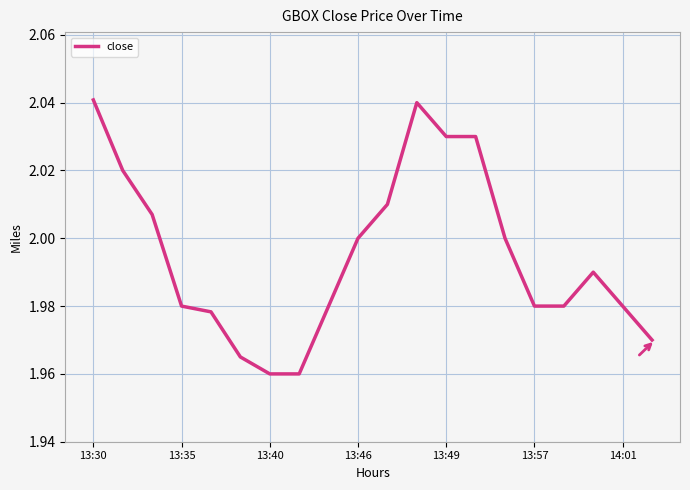

How many series are shown in this chart?

1